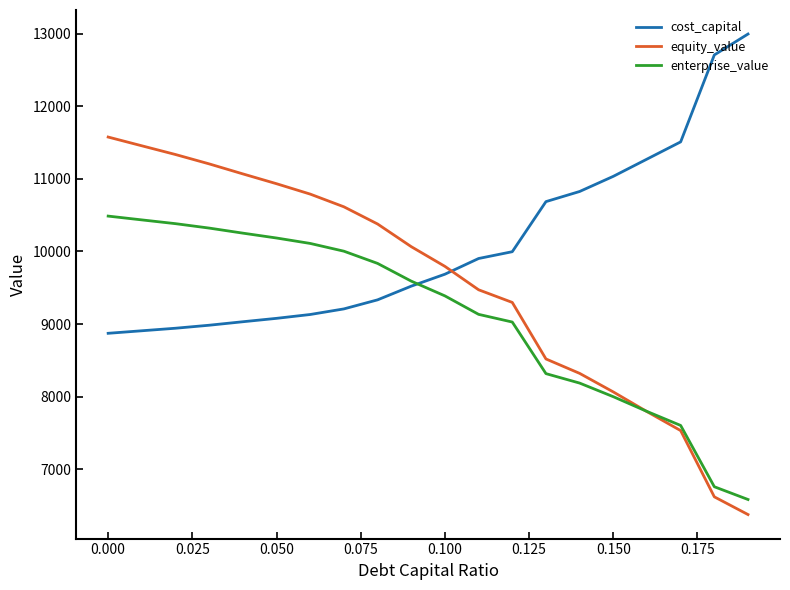

List the series in order of their peak value, highest first.

cost_capital, equity_value, enterprise_value